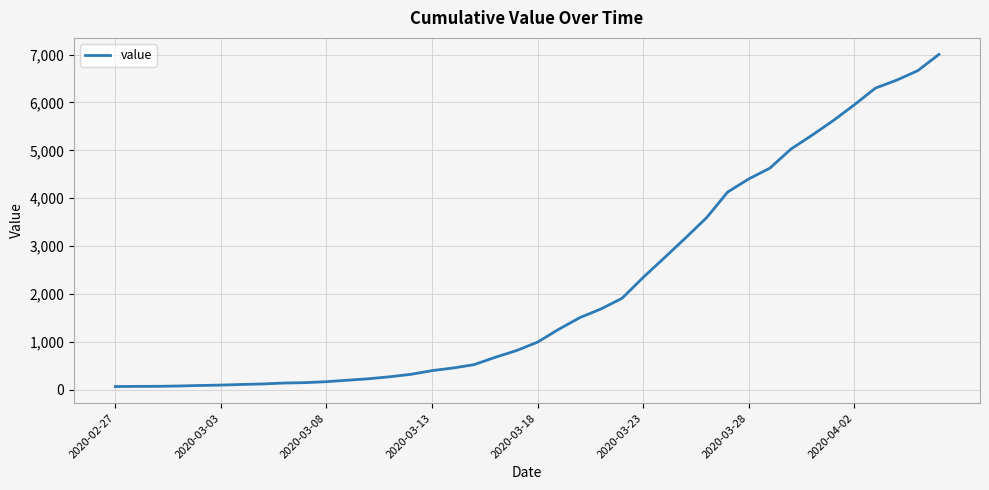

The value at 2020-03-08 is 166. True or false?

True